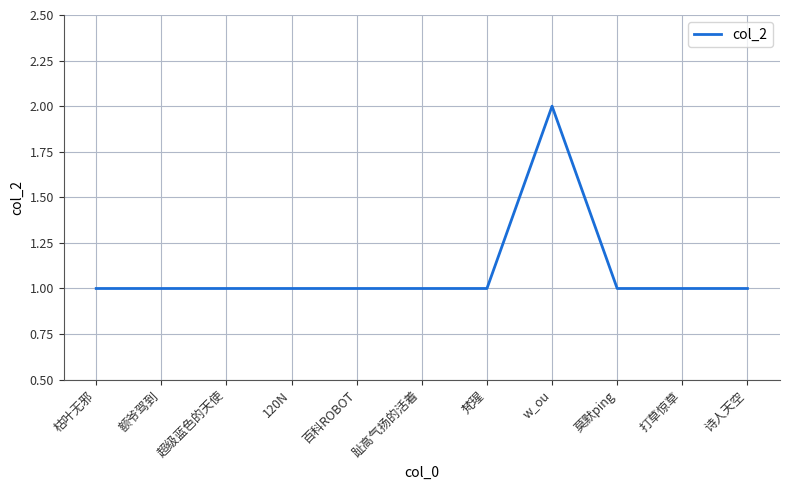

True or false: the data shows 2 at 百科ROBOT.

False